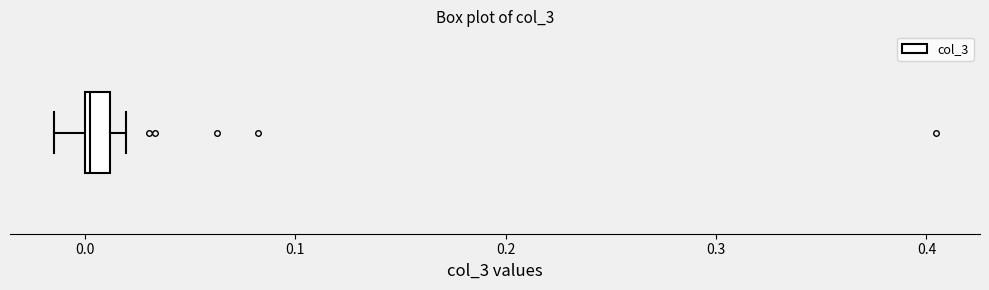

Where is the right edge of the box on the x-axis? The values are not printed on the chart, so give them approximately, as read against the axis.

0.01